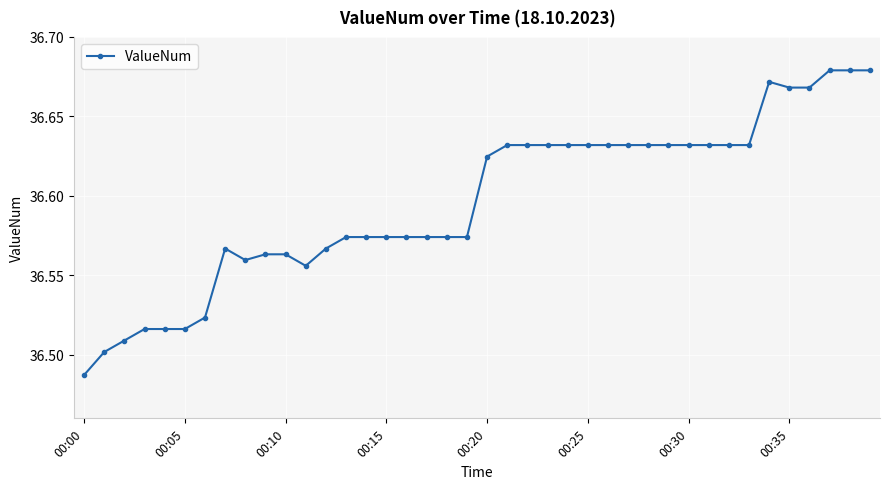

What is the sum of all values?

1463.8